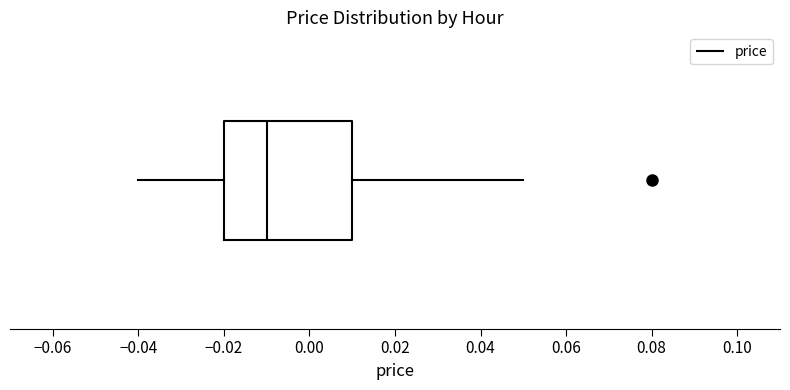

Where does the right whisker of the box end on the x-axis? The values are not printed on the chart, so give them approximately, as read against the axis.

0.05